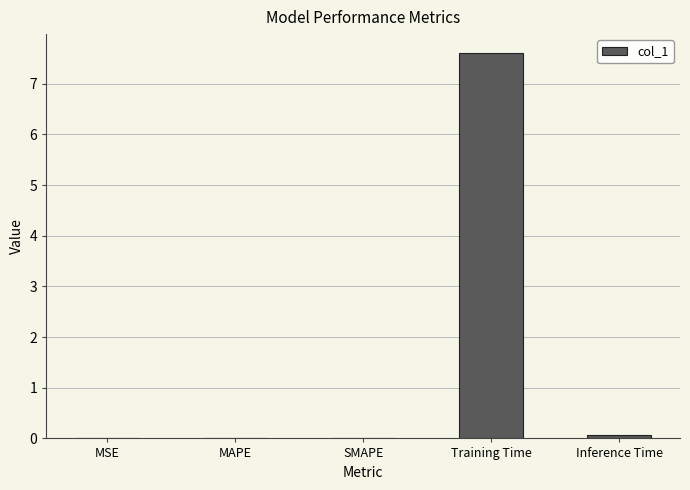

The value at Training Time is 3.5. True or false?

False